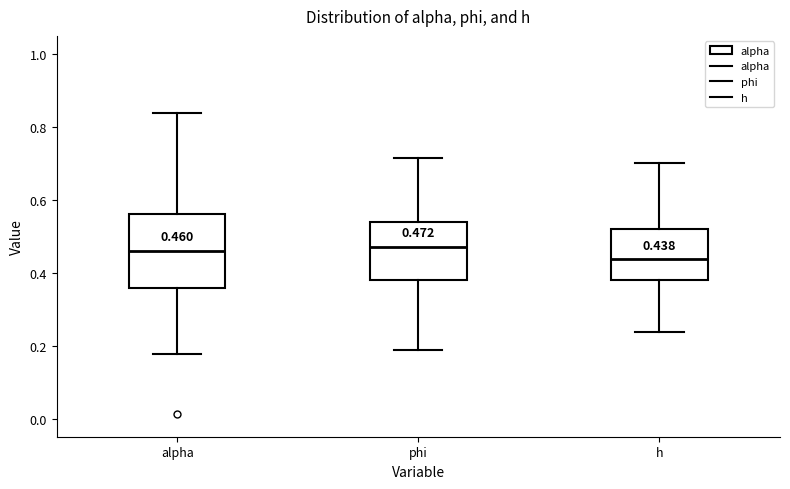

Which box has the lowest median line?

h